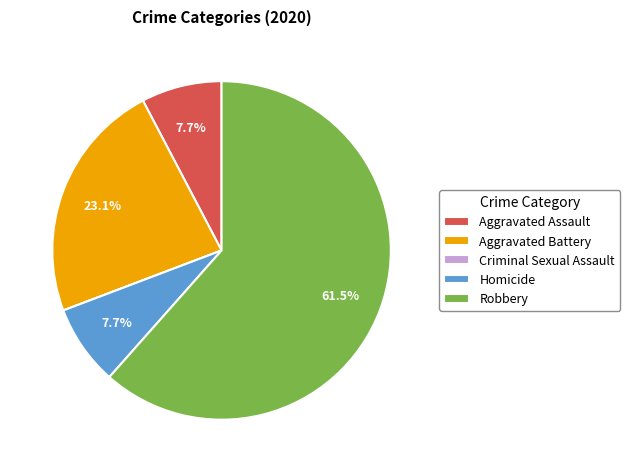

What is the largest slice in the pie chart?

Robbery